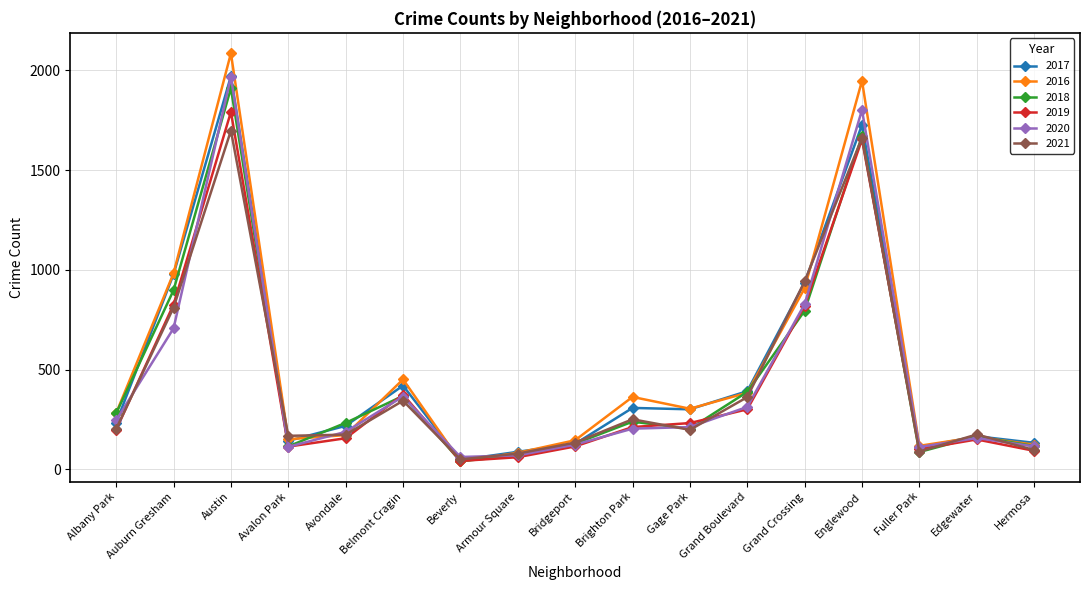

True or false: 2019 has more than 2 interior local peaks.

True